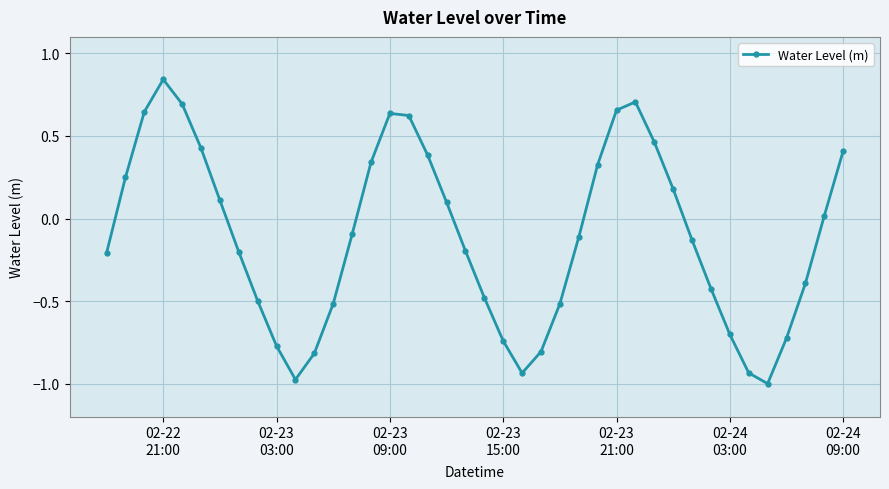

How many lines are shown in the chart?

1